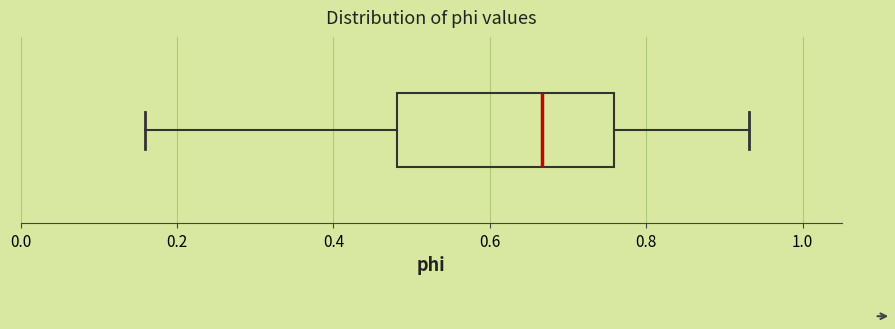

Read this box plot against the x-axis: the position of the median line, the range covered by the box, and the ends of both whiskers. The values are not printed on the chart, so give them approximately, as read against the axis.

median 0.66, box 0.48 to 0.76, whiskers 0.16 to 0.94